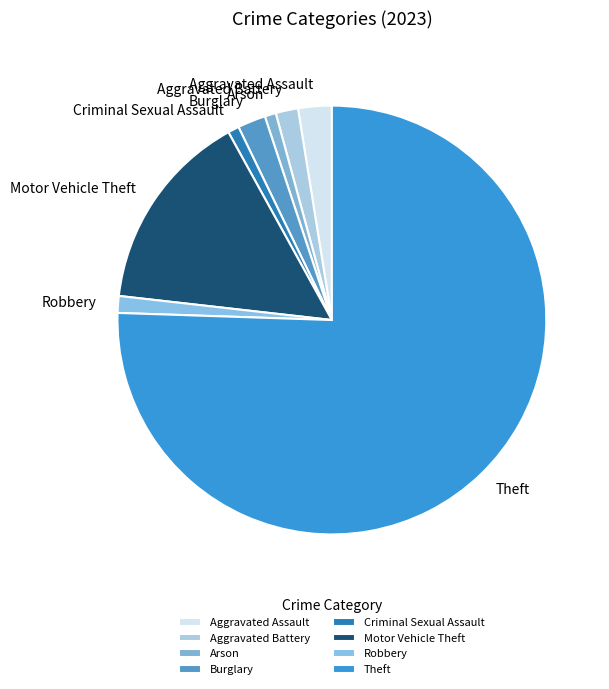

True or false: Aggravated Assault accounts for 3% of the total.

True